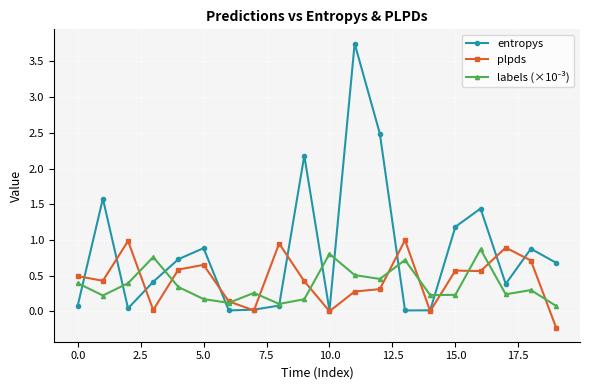

Which series has the widest spread of values?

entropys